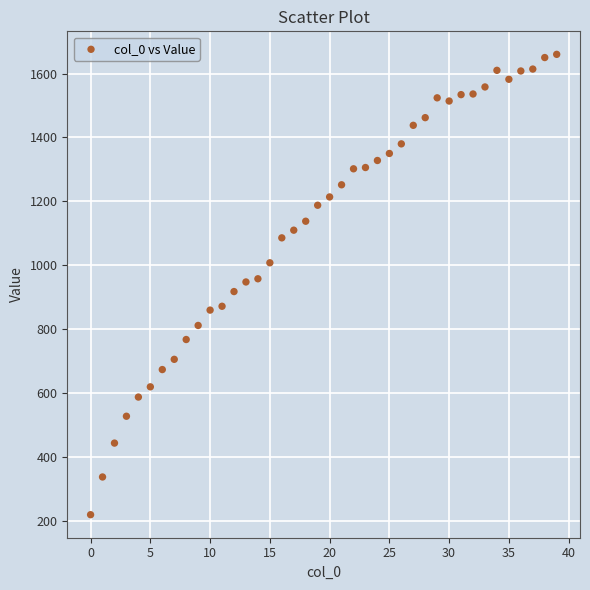

What is the range of Y values (max minus min)?

1440